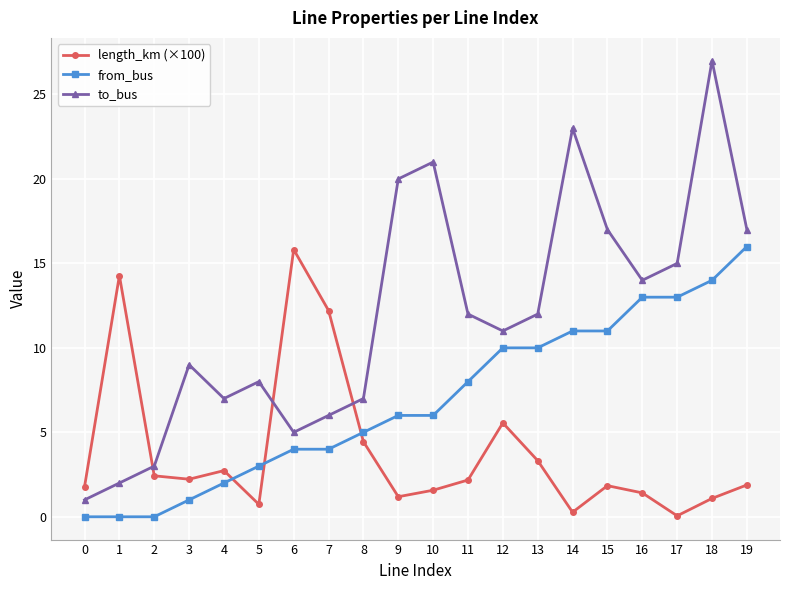

Which series has the largest range (max minus min)?

to_bus